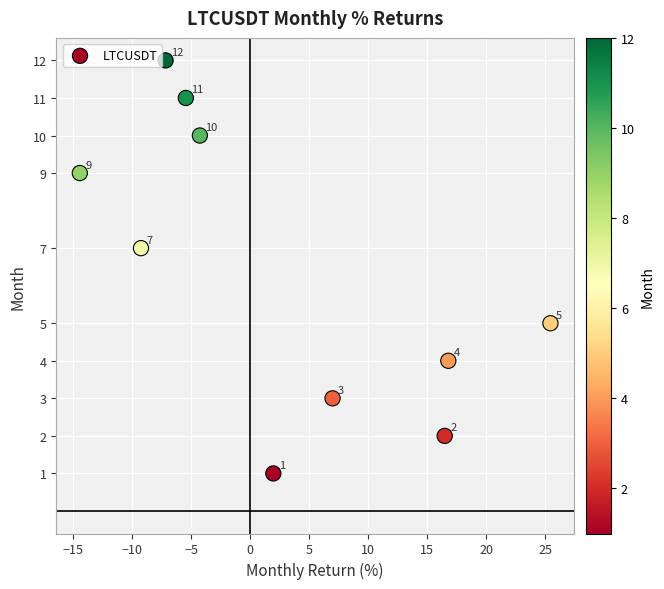

What is the range of Y values (max minus min)?

11